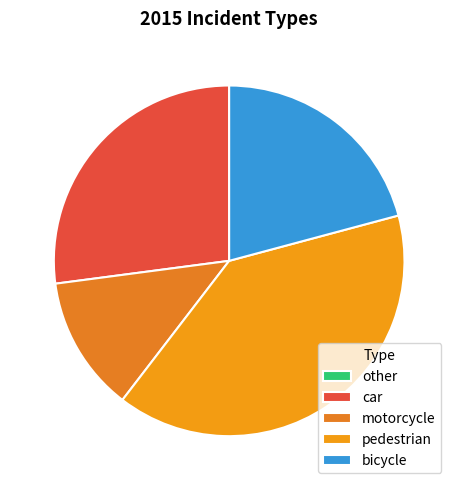

Which slice is the largest?

pedestrian